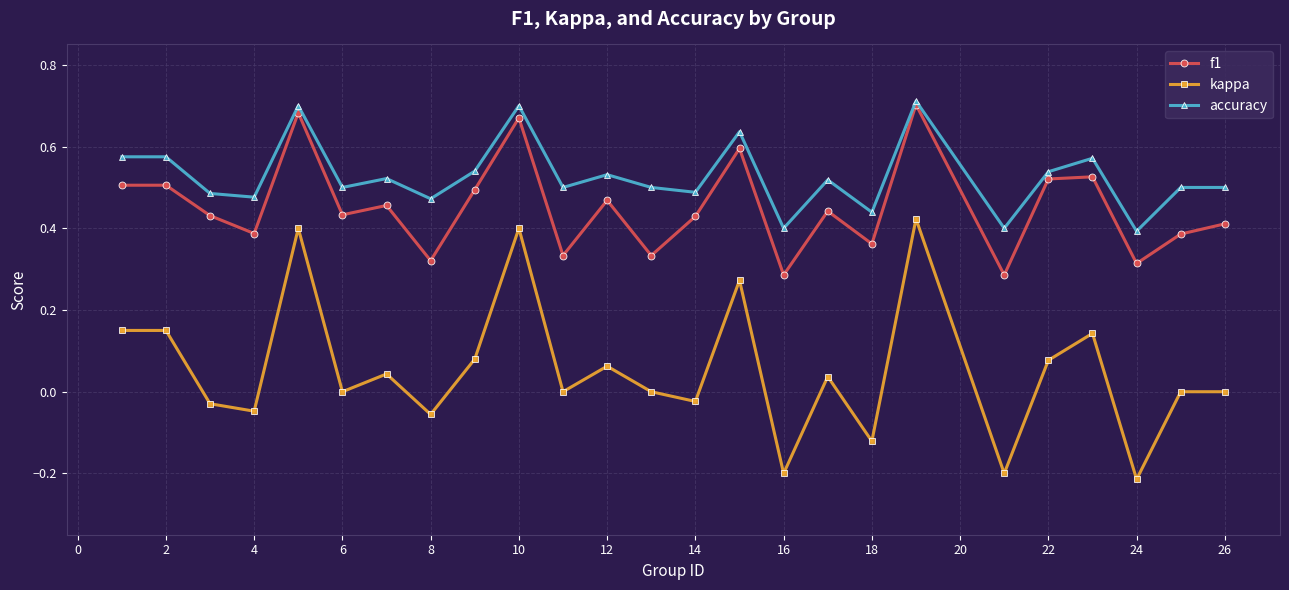

How many distinct data groups are displayed?

3